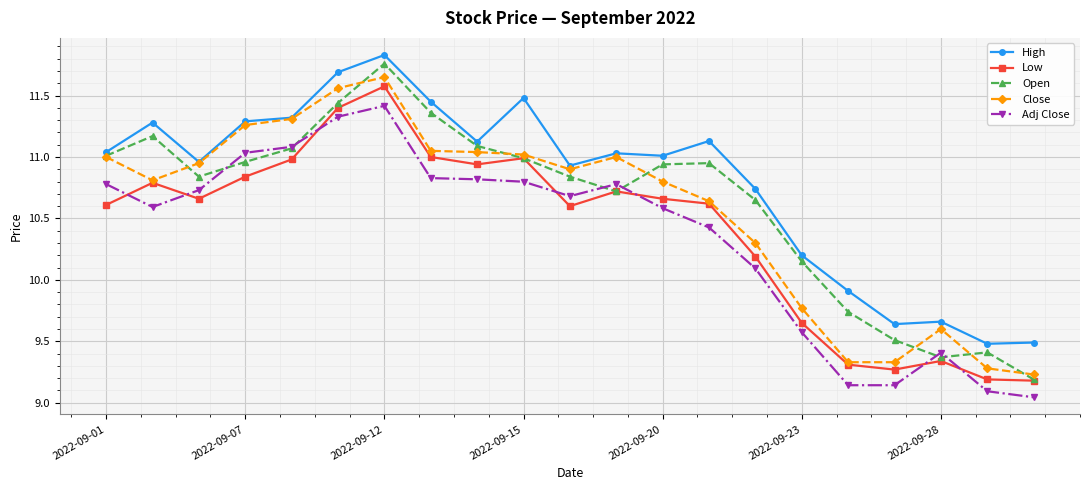

What is the minimum value for High?

9.5